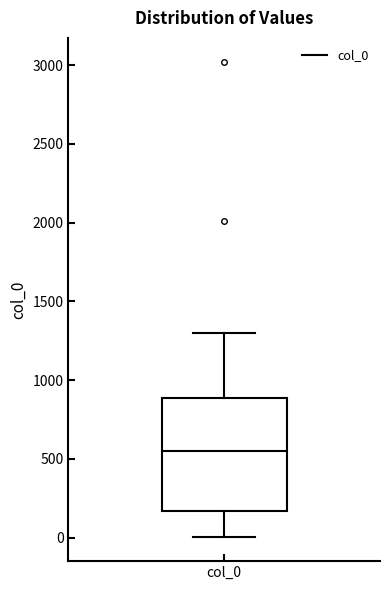

Transcribe this box plot: give where the median line is, the range the box spans, and where the two whiskers end, as read against the y-axis. The values are not printed on the chart, so give them approximately, as read against the axis.

median 550, box 150 to 900, whiskers 0 to 1300